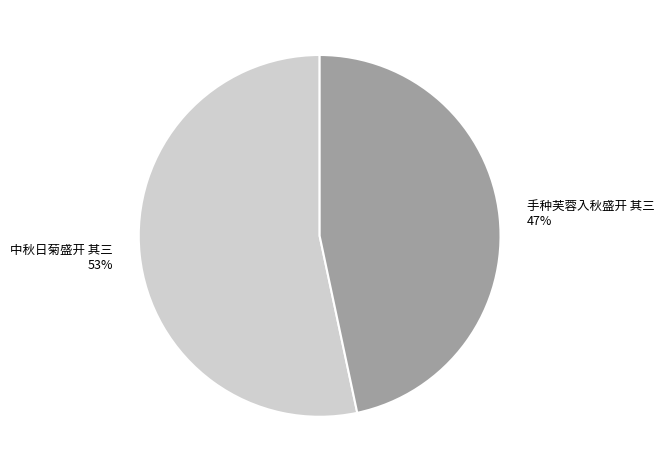

To the nearest percent, what is the average slice percentage?

50%